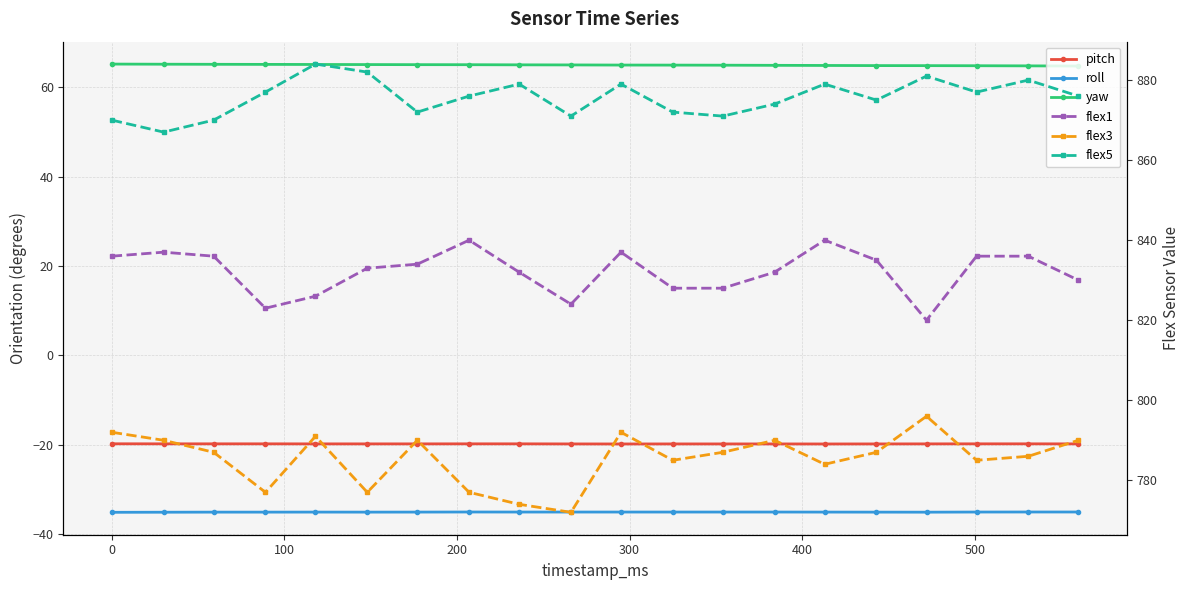

True or false: flex5 and yaw intersect in this chart.

False